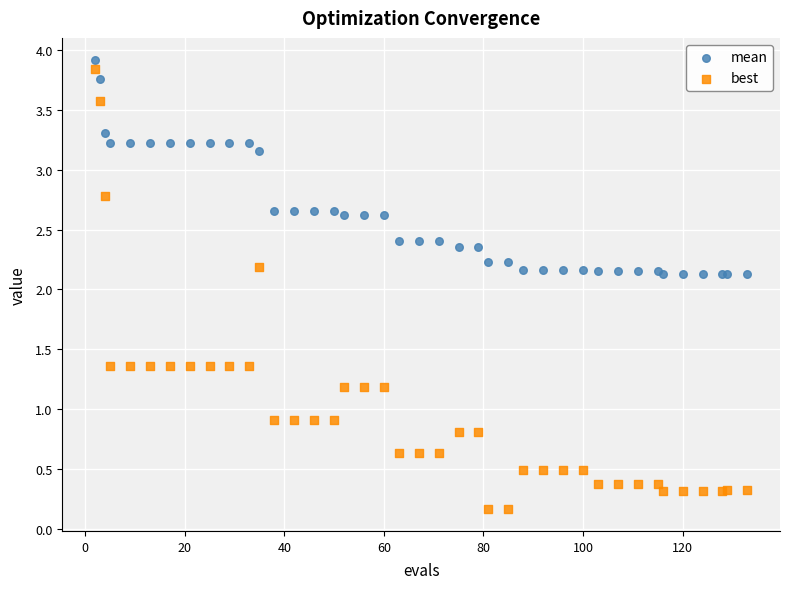

Which series contains the lowest Y value?

best